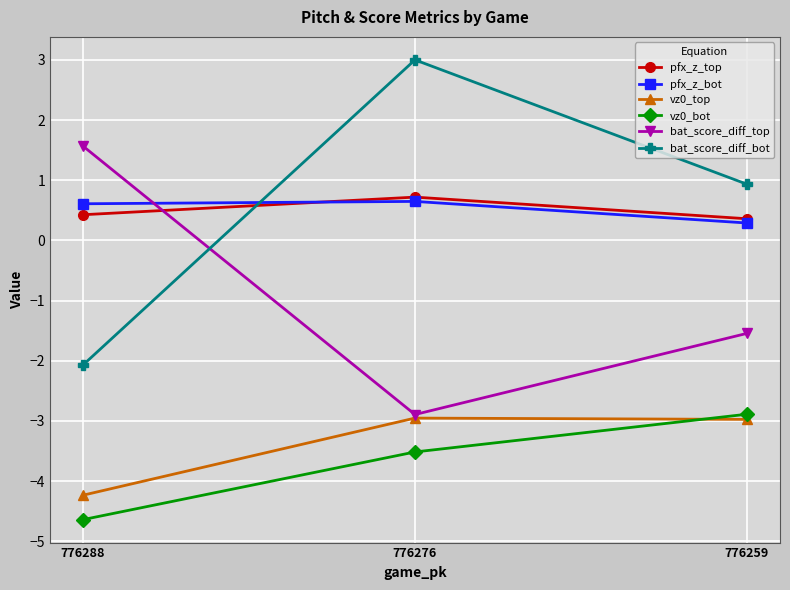

Does the chart have visible grid lines?

Yes